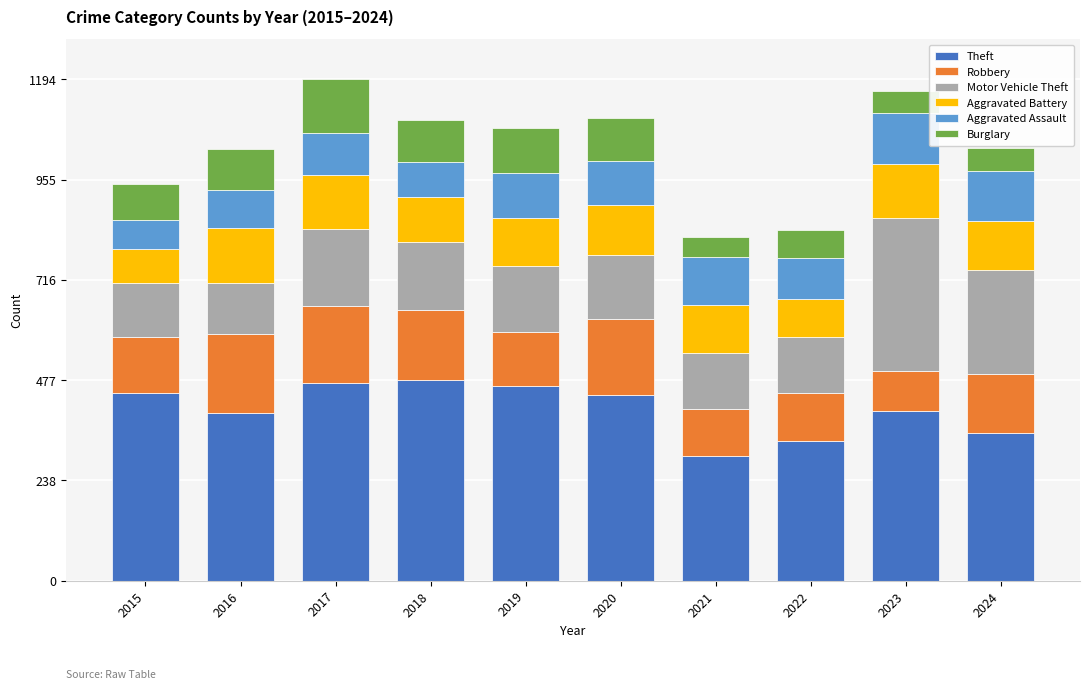

What is the minimum value for Theft?

297